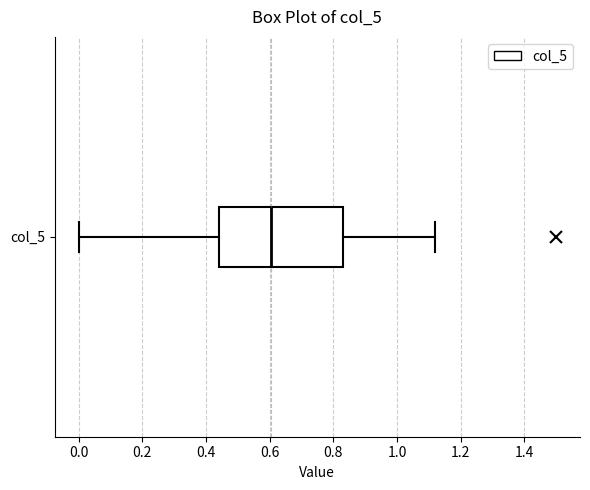

Transcribe this box plot: give where the median line is, the range the box spans, and where the two whiskers end, as read against the x-axis. The values are not printed on the chart, so give them approximately, as read against the axis.

median 0.60, box 0.44 to 0.84, whiskers 0.00 to 1.12